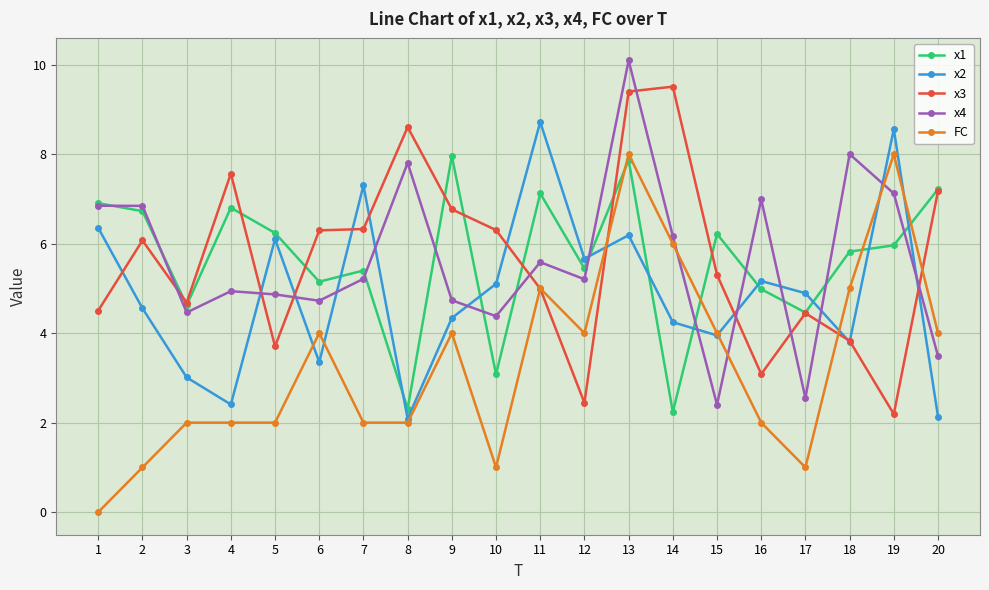

How many times do x4 and x3 cross each other?

9